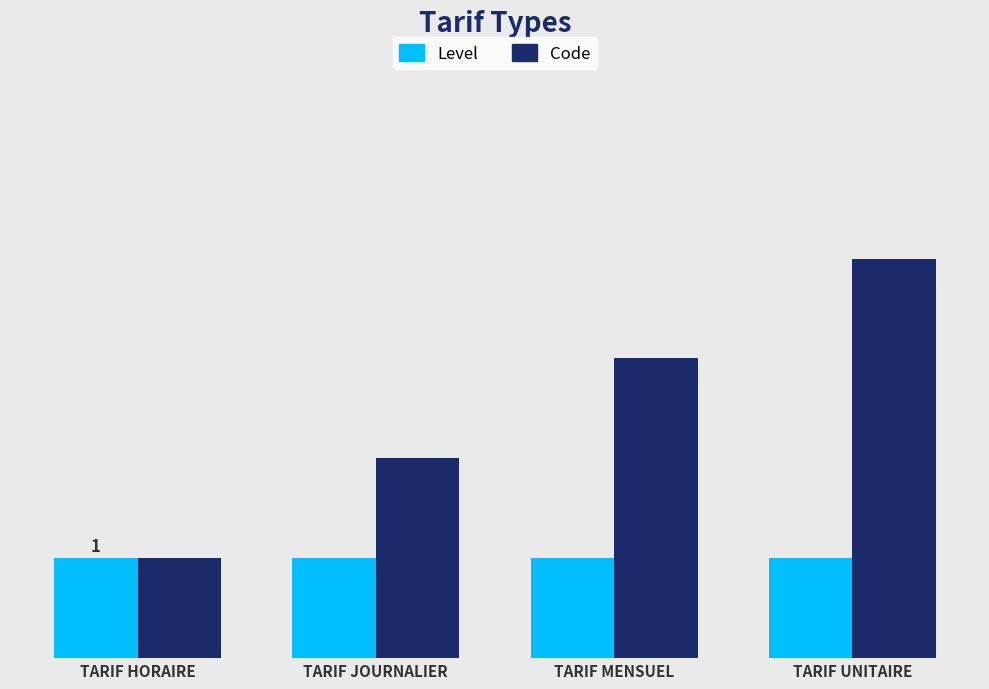

What is the minimum value shown in the chart?

1